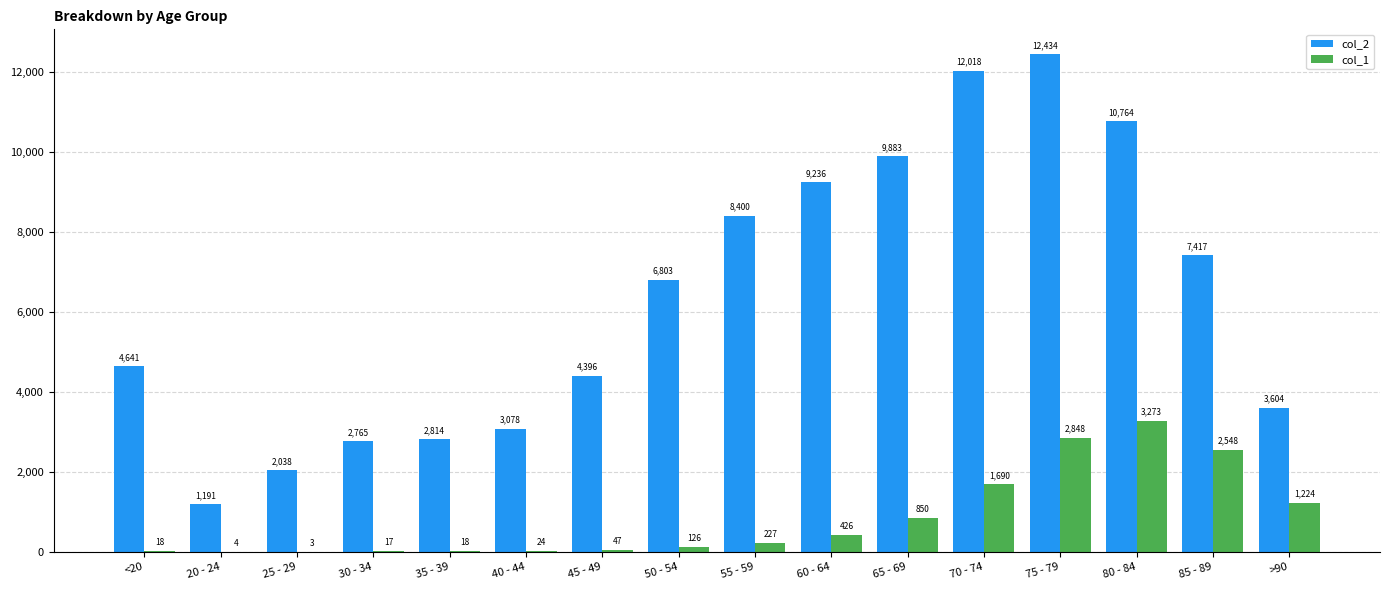

Does the chart contain stacked bars?

No